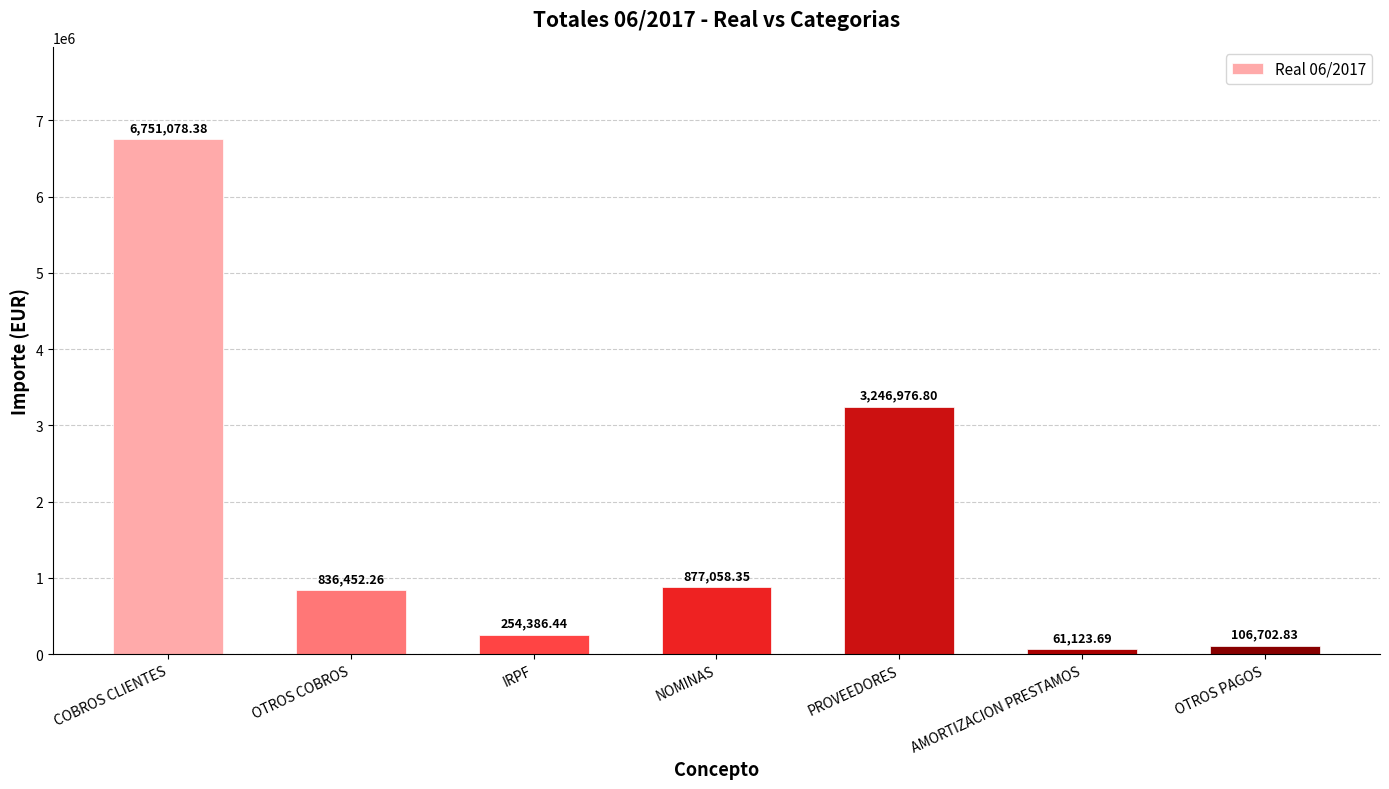

Rank the categories by value from highest to lowest.

COBROS CLIENTES, PROVEEDORES, NOMINAS, OTROS COBROS, IRPF, OTROS PAGOS, AMORTIZACION PRESTAMOS